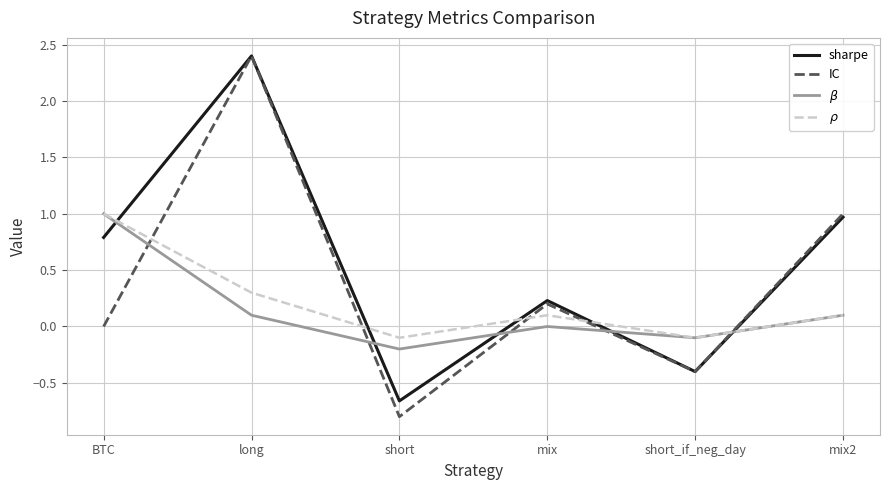

What is the difference between the maximum and minimum values in the sharpe series?

3.1